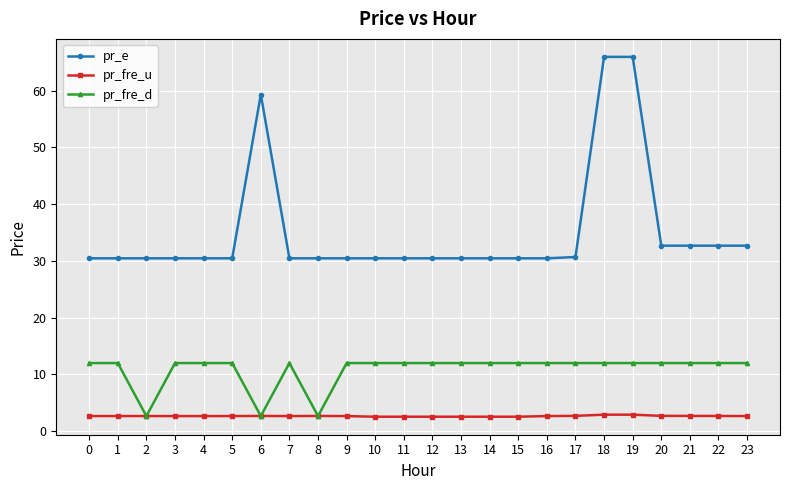

Rank the series by their average value, from lowest to highest.

pr_fre_u, pr_fre_d, pr_e